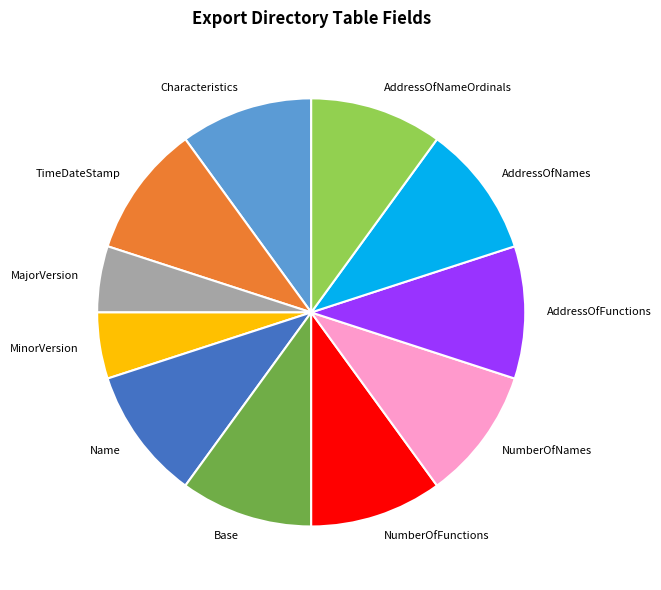

Is AddressOfFunctions the majority of the pie?

No